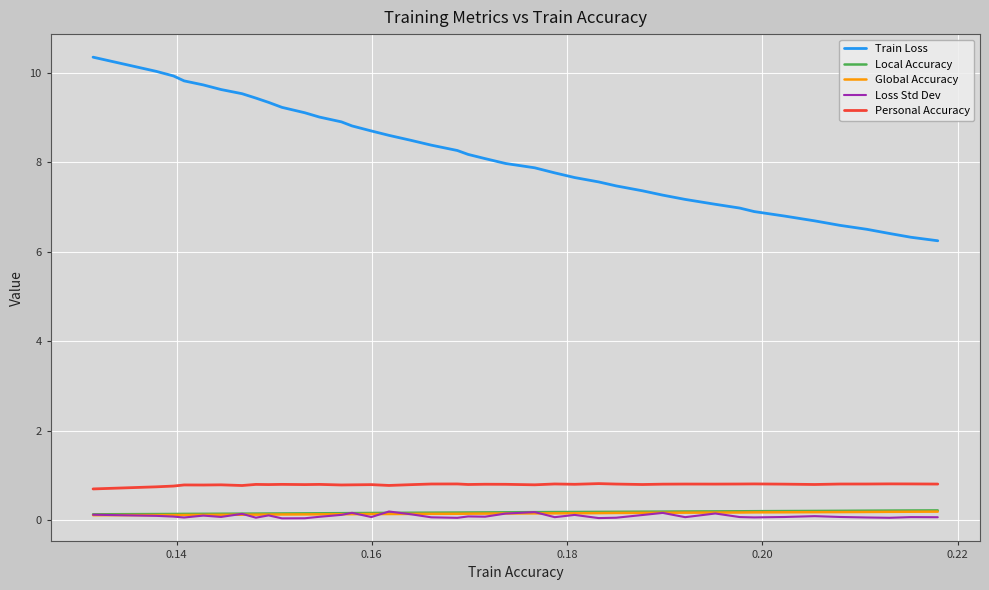

Which series has the largest range (max minus min)?

Train Loss